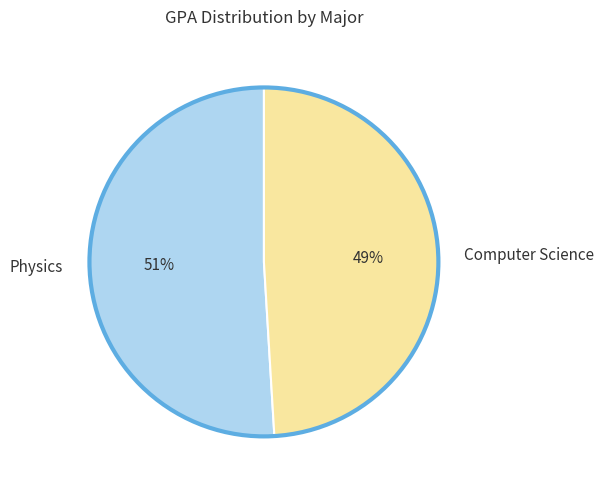

To the nearest percent, what is the difference between the largest and smallest slice percentages?

2%